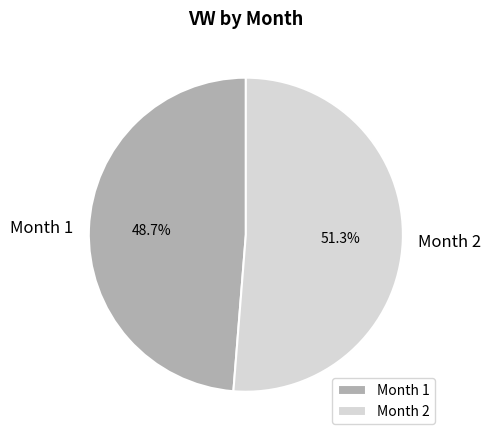

What is the smallest slice in the pie chart?

Month 1